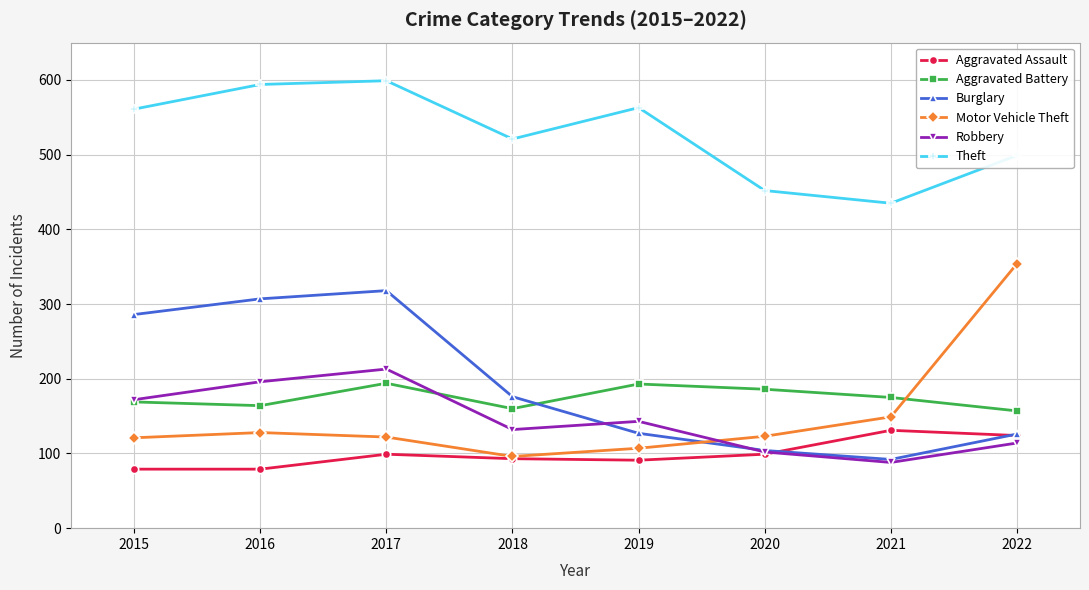

What is the value of the Theft point at the 2nd from the left?

594